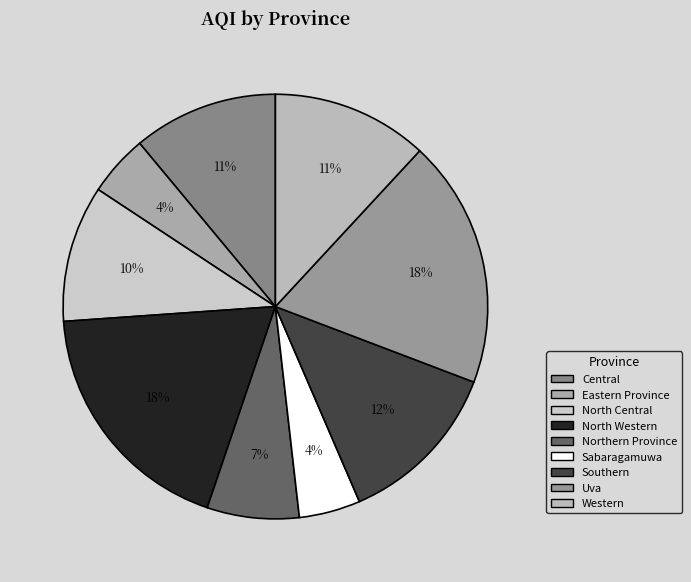

To the nearest percent, what percentage of the pie is Western?

12%